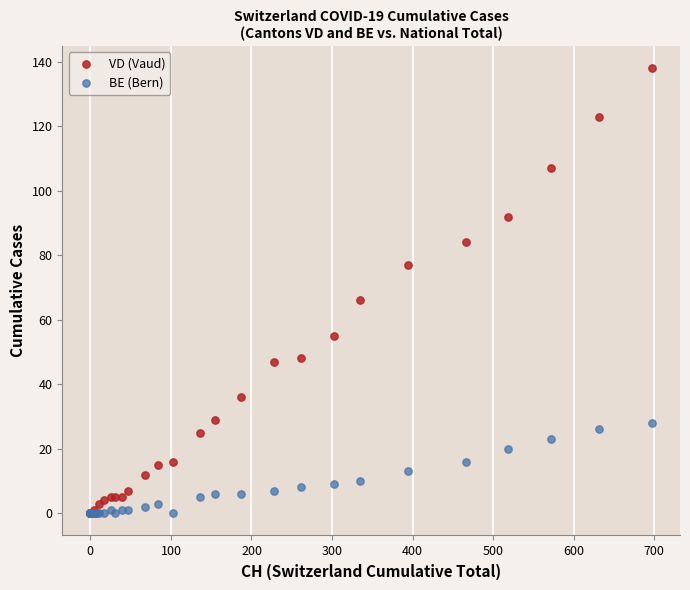

What are all the series names shown in the legend?

VD (Vaud), BE (Bern)